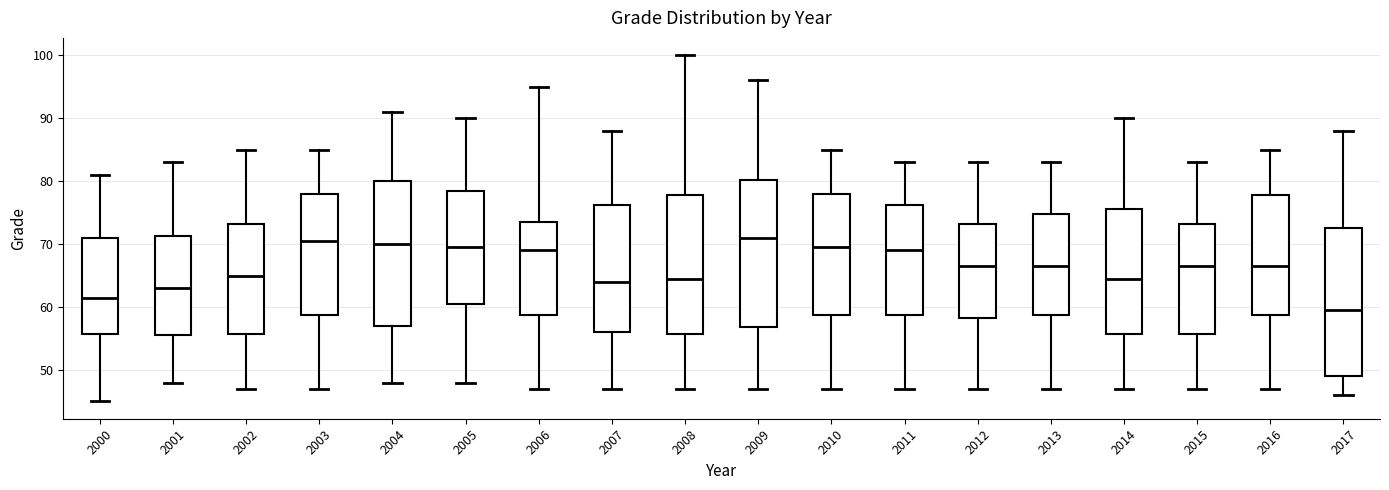

Reading left to right, read every box against the y-axis: the position of its median line, the range the box covers, and the ends of its whiskers. The values are not printed on the chart, so give them approximately, as read against the axis.

2000: median 62, box 56 to 71, whiskers 45 to 81
2001: median 63, box 56 to 71, whiskers 48 to 83
2002: median 65, box 56 to 73, whiskers 47 to 85
2003: median 71, box 59 to 78, whiskers 47 to 85
2004: median 70, box 57 to 80, whiskers 48 to 91
2005: median 70, box 61 to 79, whiskers 48 to 90
2006: median 69, box 59 to 74, whiskers 47 to 95
2007: median 64, box 56 to 76, whiskers 47 to 88
2008: median 65, box 56 to 78, whiskers 47 to 100
2009: median 71, box 57 to 80, whiskers 47 to 96
2010: median 70, box 59 to 78, whiskers 47 to 85
2011: median 69, box 59 to 76, whiskers 47 to 83
2012: median 67, box 58 to 73, whiskers 47 to 83
2013: median 67, box 59 to 75, whiskers 47 to 83
2014: median 65, box 56 to 76, whiskers 47 to 90
2015: median 67, box 56 to 73, whiskers 47 to 83
2016: median 67, box 59 to 78, whiskers 47 to 85
2017: median 60, box 49 to 73, whiskers 46 to 88